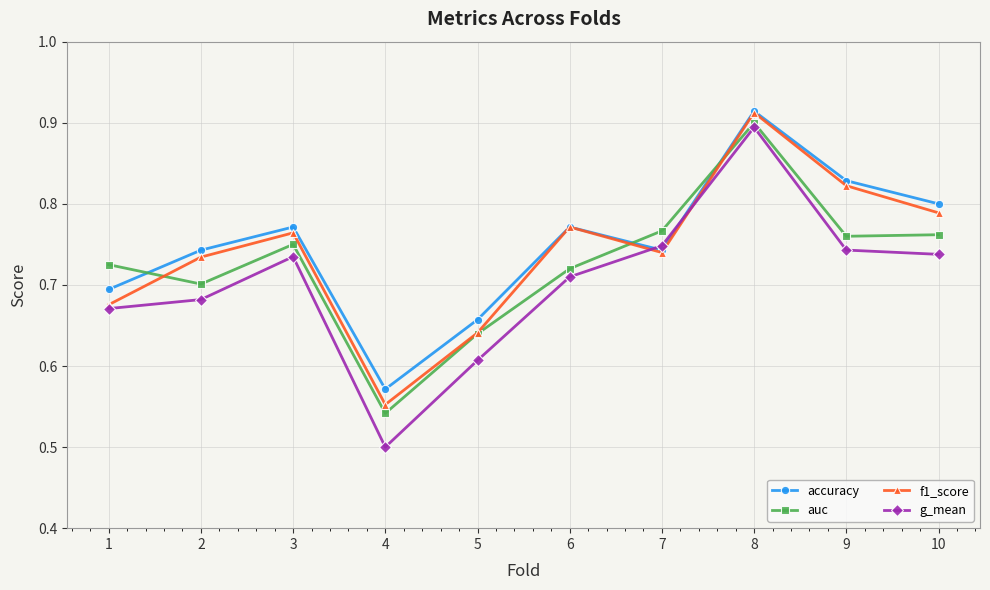

At how many categories does at least one series exceed 0?

10